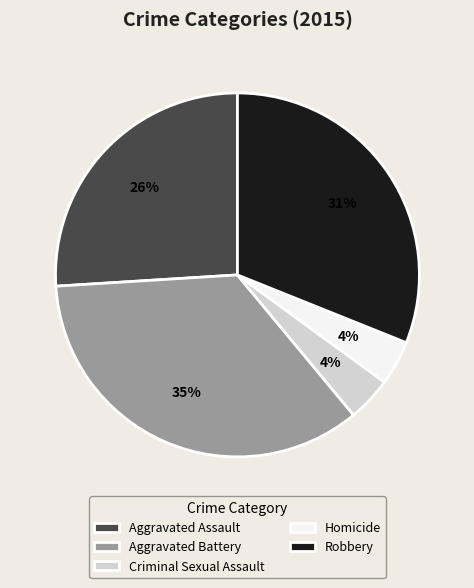

Is the sum of Aggravated Battery and Aggravated Assault greater than half?

Yes